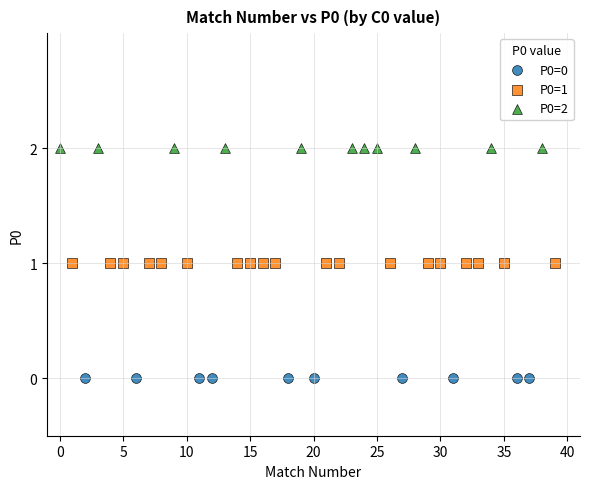

Which series reaches the maximum Y coordinate?

P0=2